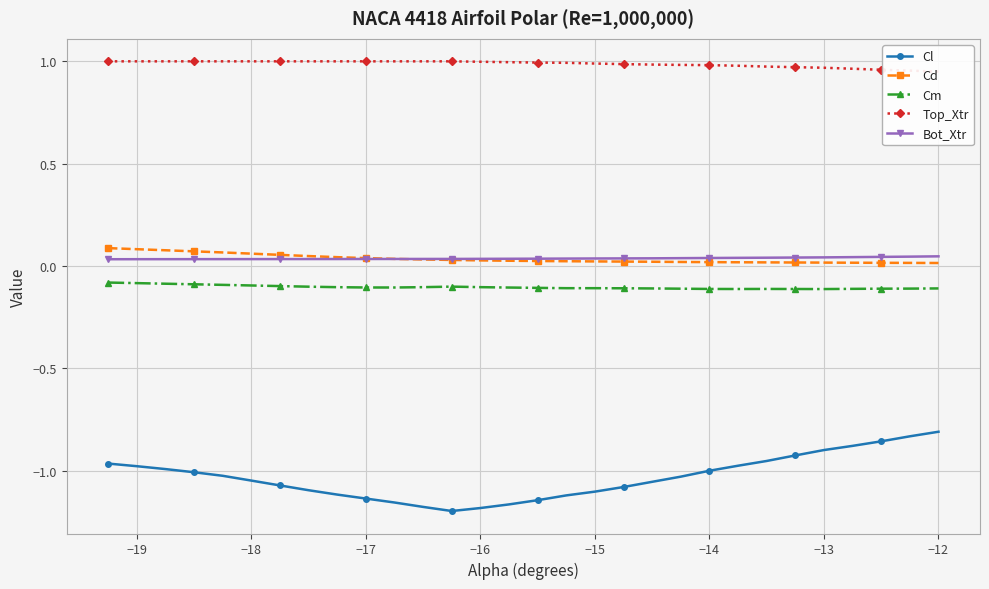

True or false: Bot_Xtr and Cl cross at least once.

False